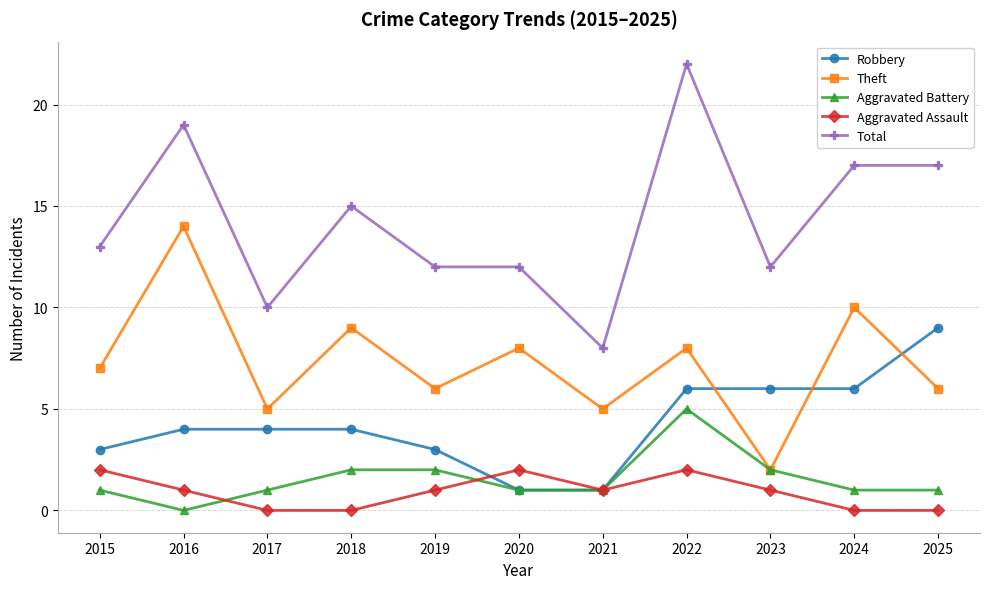

Reading right to left, list all the values displayed in this chart.

Robbery: 9	6	6	6	1	1	3	4	4	4	3
Theft: 6	10	2	8	5	8	6	9	5	14	7
Aggravated Battery: 1	1	2	5	1	1	2	2	1	0	1
Aggravated Assault: 0	0	1	2	1	2	1	0	0	1	2
Total: 17	17	12	22	8	12	12	15	10	19	13